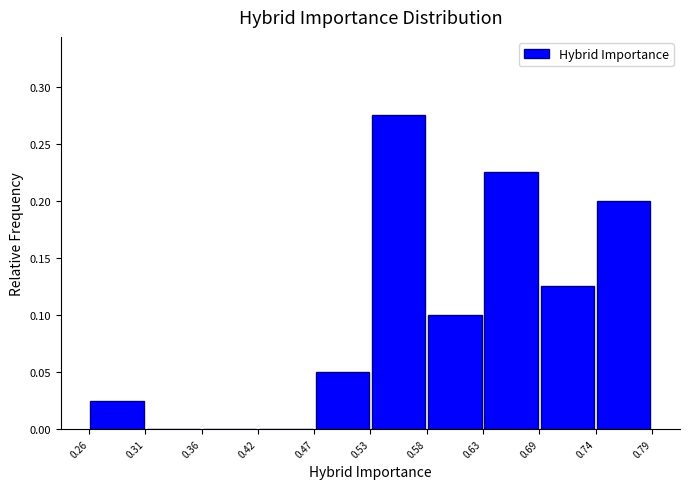

Reading left to right, list every bar in this chart as the range it spans on the x-axis followed by its height. The values are not printed on the chart, so give them approximately, as read against the axis.

0.26 to 0.31: 0.025
0.31 to 0.36: 0
0.36 to 0.42: 0
0.42 to 0.47: 0
0.47 to 0.53: 0.050
0.53 to 0.58: 0.275
0.58 to 0.63: 0.100
0.63 to 0.69: 0.225
0.69 to 0.74: 0.125
0.74 to 0.79: 0.200